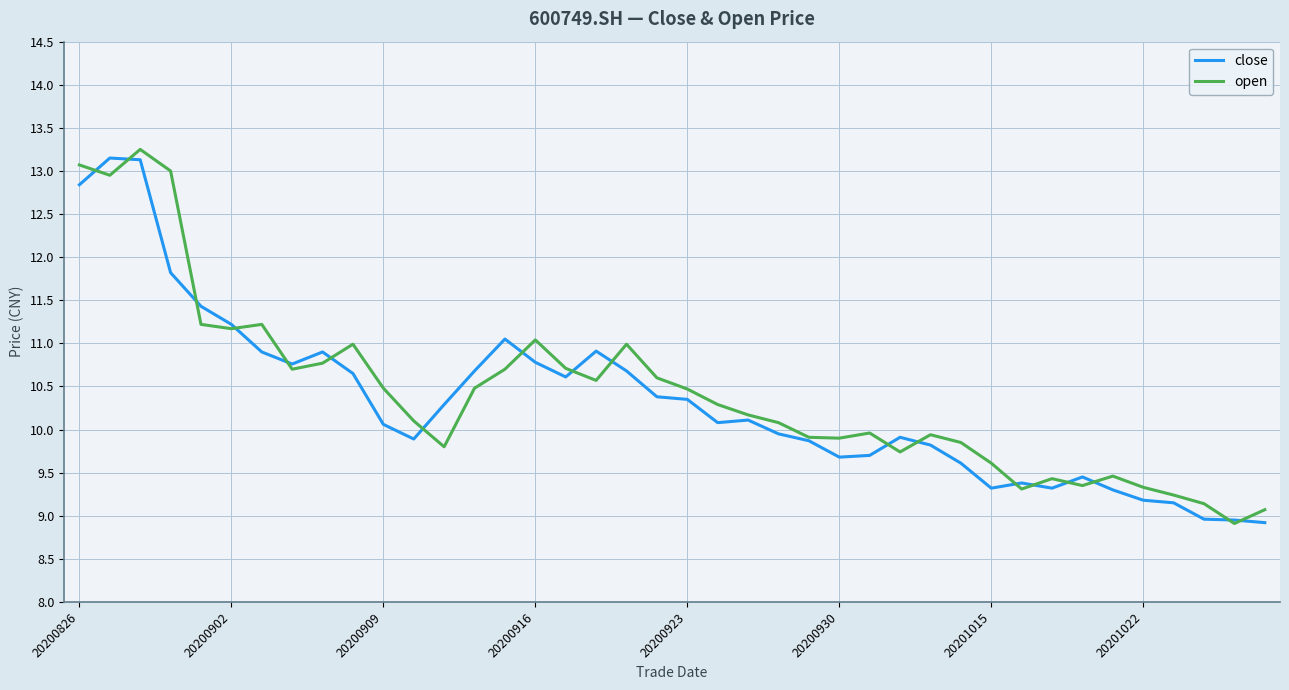

What is the maximum value for close?

13.2